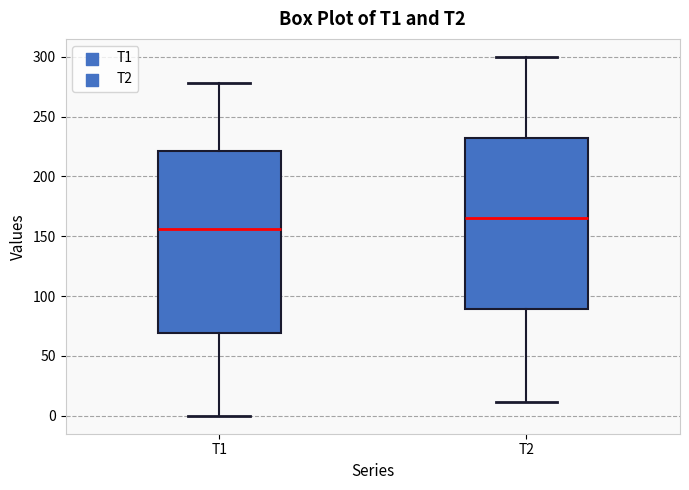

Which box has the lowest median line?

T1